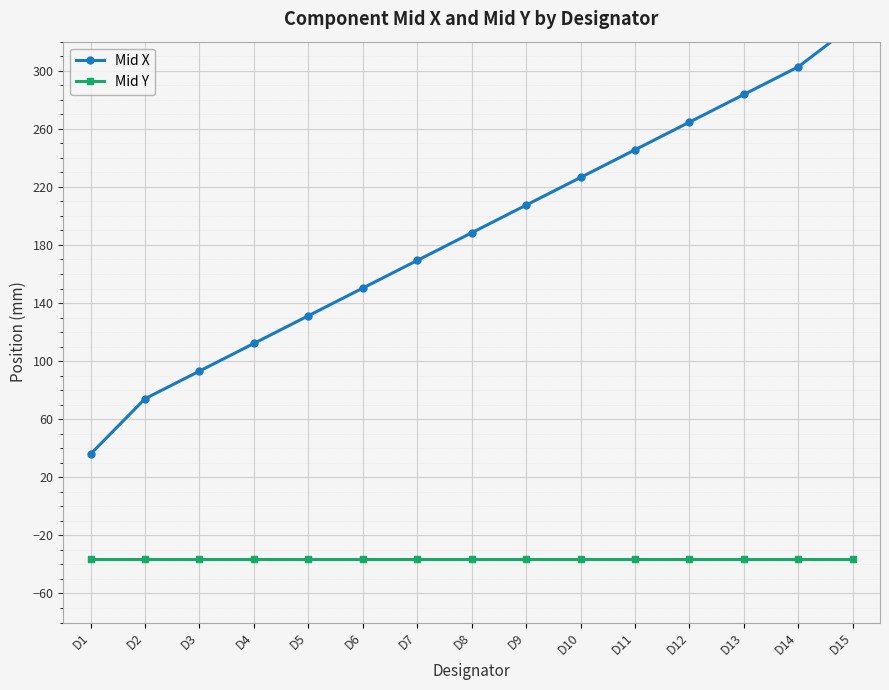

What is the smallest value displayed?

-35.9